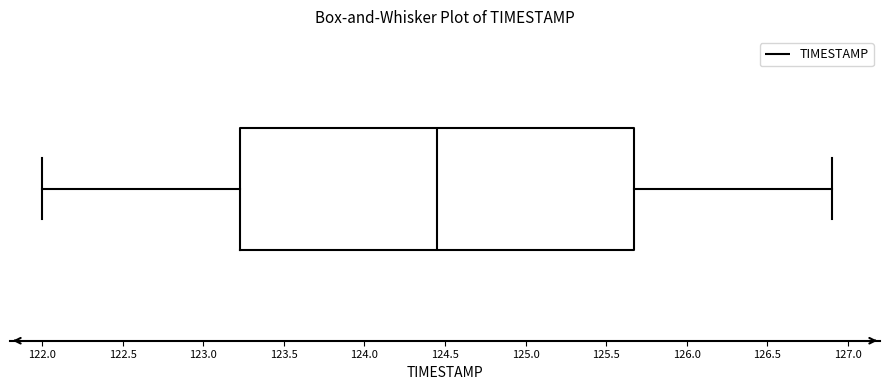

Read this box plot against the x-axis: the position of the median line, the range covered by the box, and the ends of both whiskers. The values are not printed on the chart, so give them approximately, as read against the axis.

median 124.45, box 123.25 to 125.70, whiskers 122.00 to 126.90